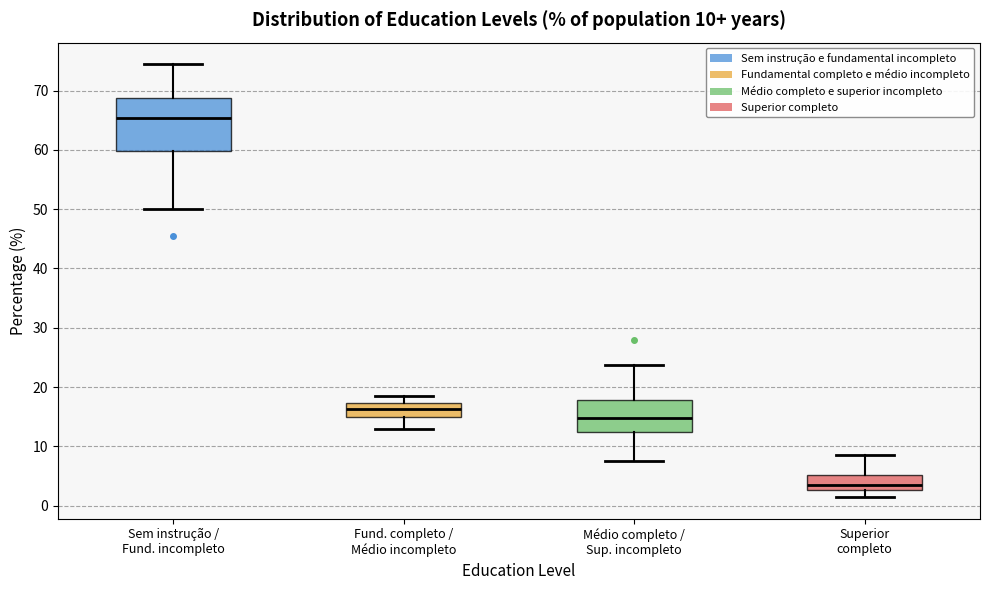

Which box has the lowest median line?

Superior completo